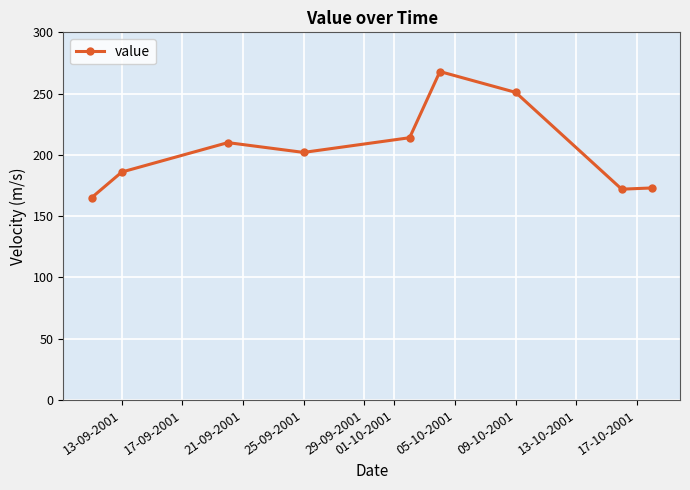

What is the sum of all values?

1841